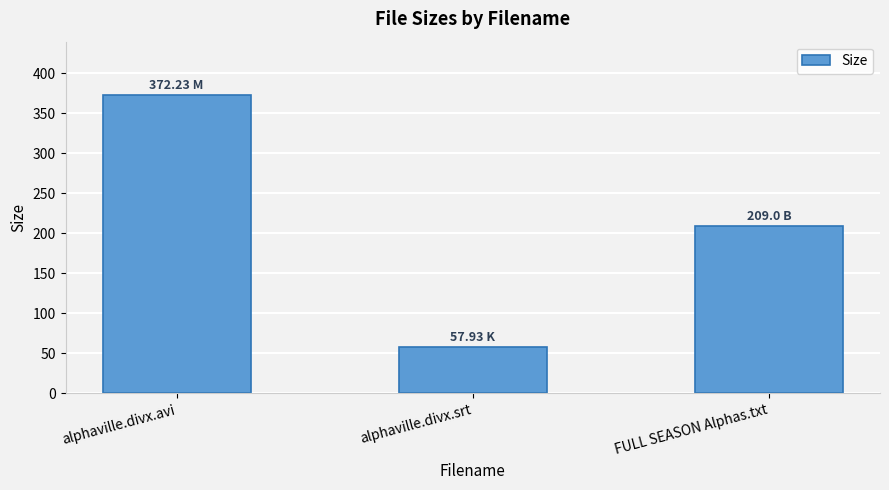

What is the average value?

213.1